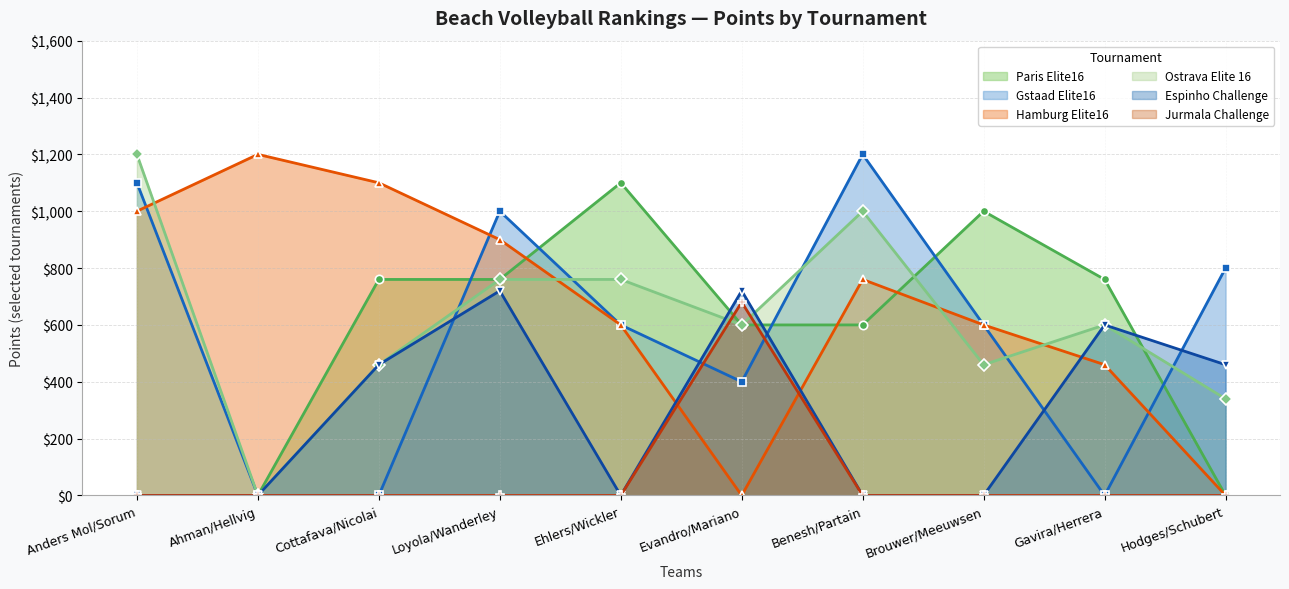

What is the spread (max minus min) of values at Cottafava/Nicolai?

1100